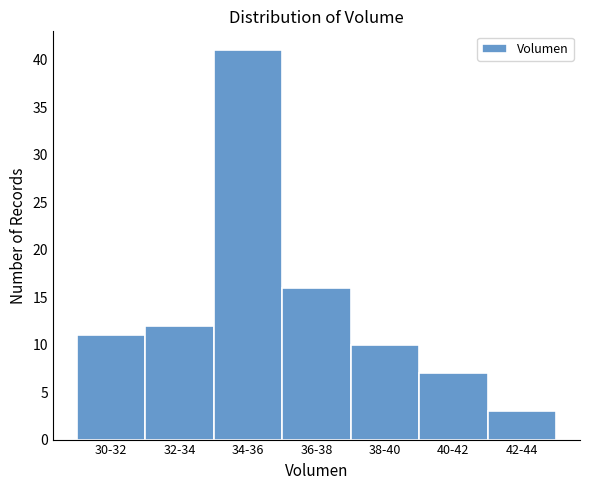

Reading right to left, what are all the values shown in this chart?

42-44=3	40-42=7	38-40=10	36-38=16	34-36=41	32-34=12	30-32=11